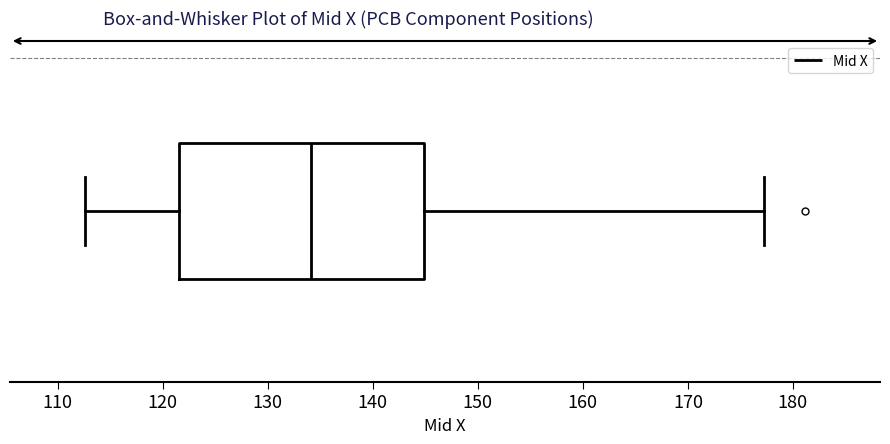

Where does the median line of the box sit on the x-axis? The values are not printed on the chart, so give them approximately, as read against the axis.

134